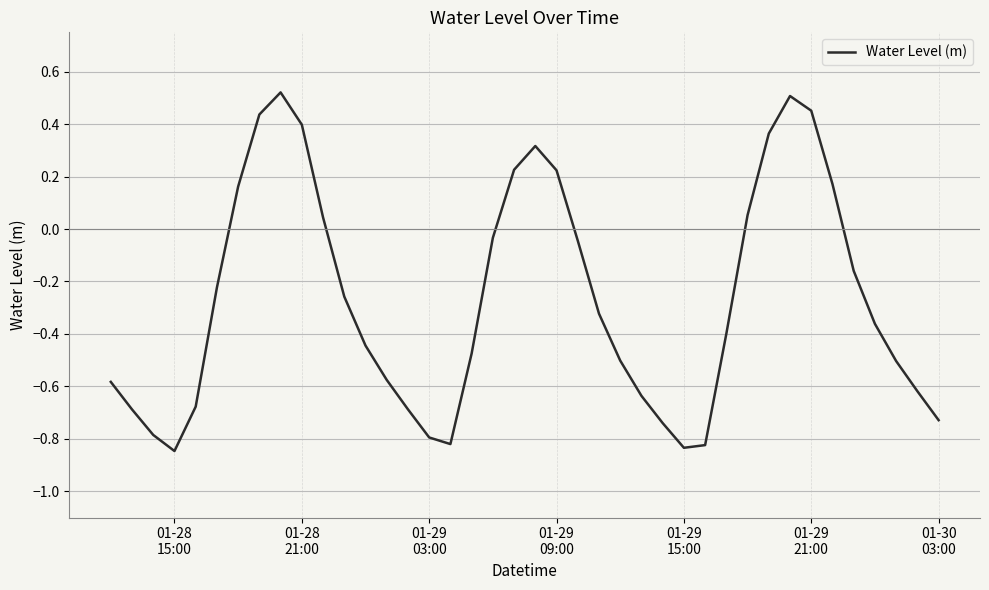

Is this an area chart (filled region under the line)?

No